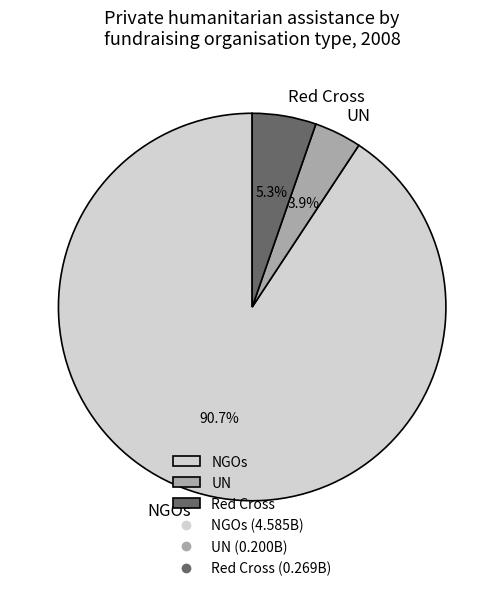

The NGOs slice represents 91% of the pie. True or false?

True